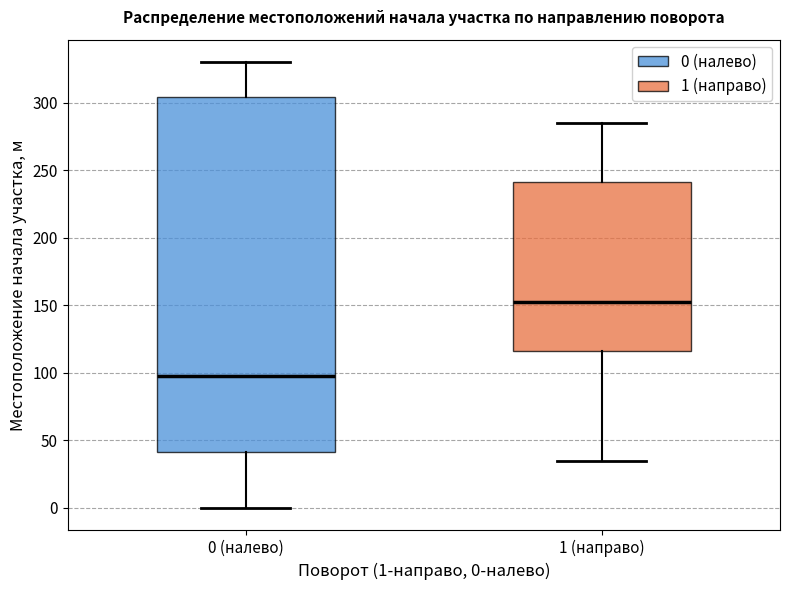

Reading left to right, read every box against the y-axis: the position of its median line, the range the box covers, and the ends of its whiskers. The values are not printed on the chart, so give them approximately, as read against the axis.

0 (налево): median 100, box 40 to 305, whiskers 0 to 330
1 (направо): median 155, box 115 to 240, whiskers 35 to 285